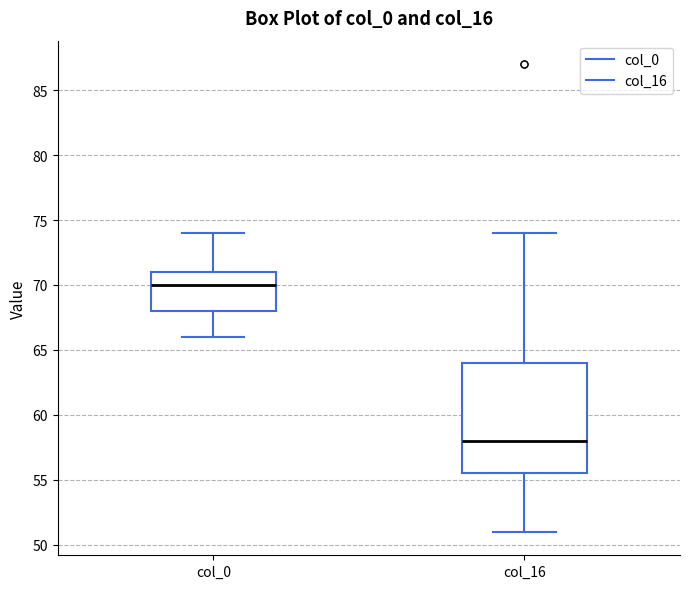

Which box has the lowest median line?

col_16